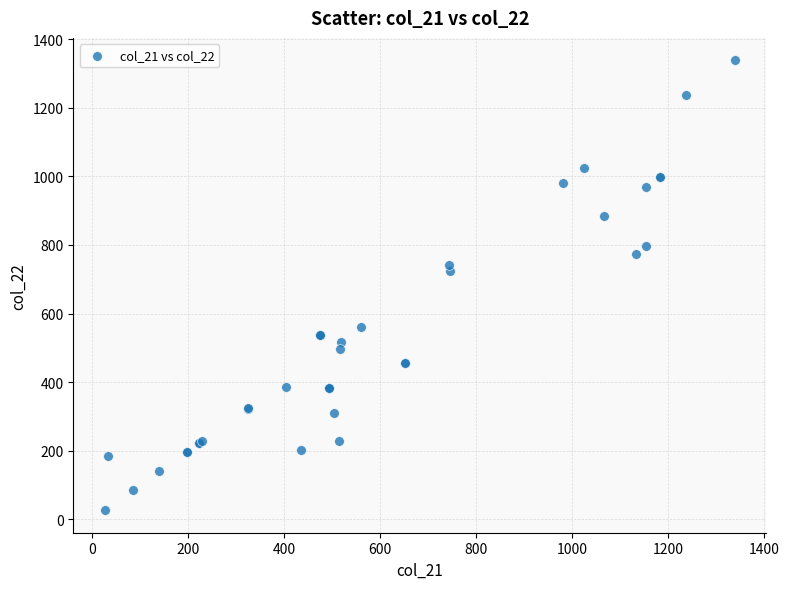

What Y value in the scatter plot is closest to 682?

724.8